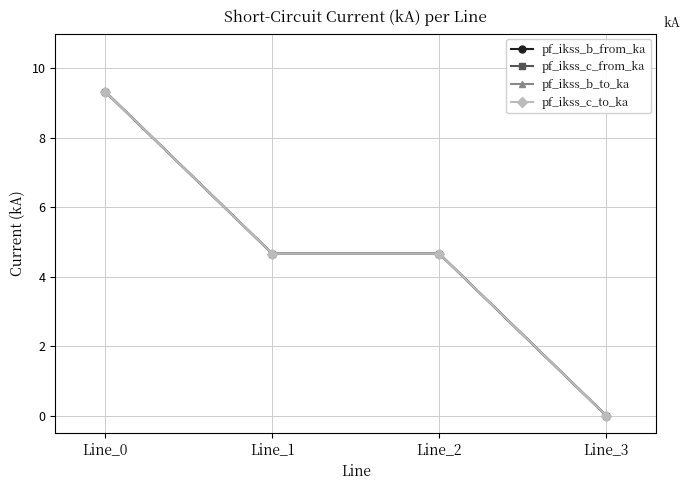

List the labels in order of pf_ikss_c_to_ka value, largest first.

Line_0, Line_1, Line_2, Line_3